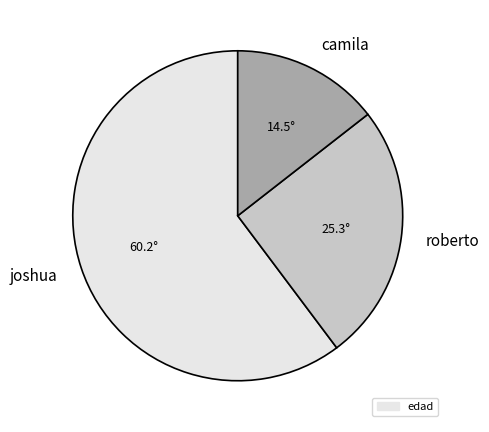

Is the sum of roberto and camila greater than half?

No